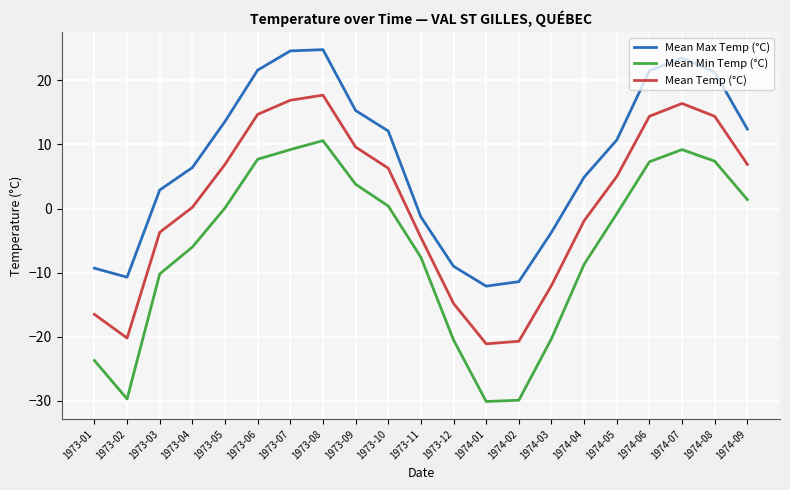

Which series has the largest total across all categories?

Mean Max Temp (°C)